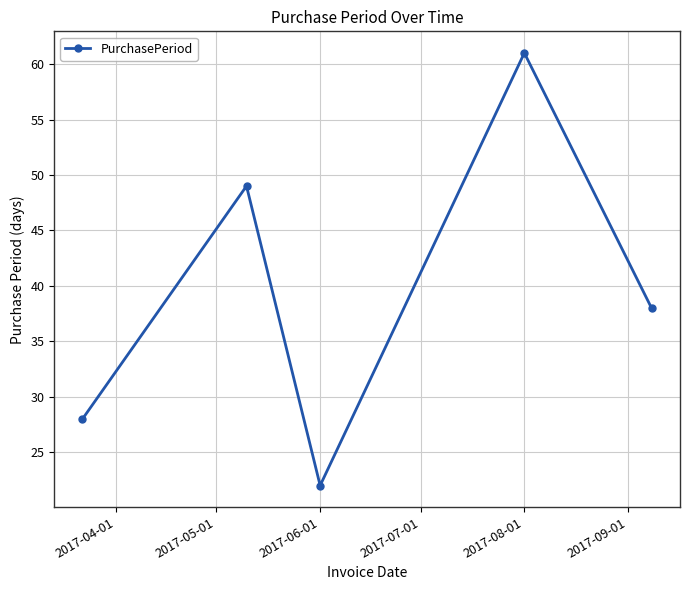

How many interior local peaks (higher than both neighbors) does the data have?

2